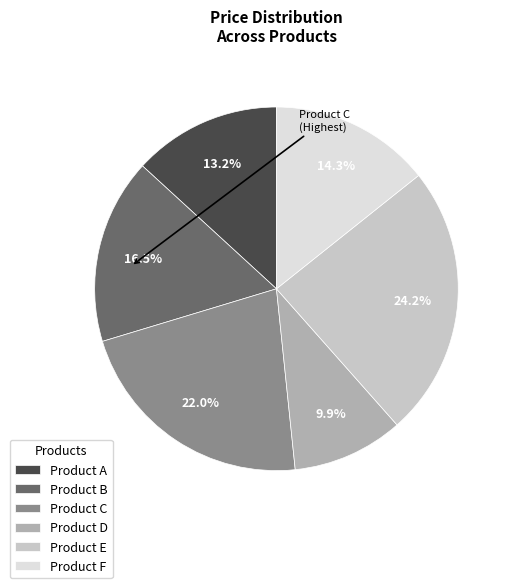

The Product A slice represents 25% of the pie. True or false?

False